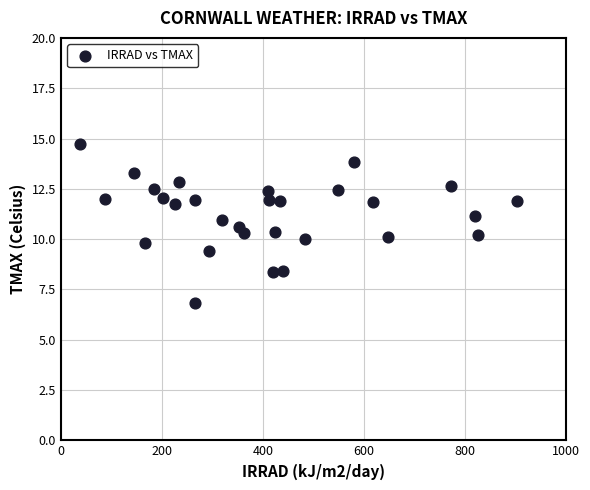

What is the range of Y values (max minus min)?

7.9